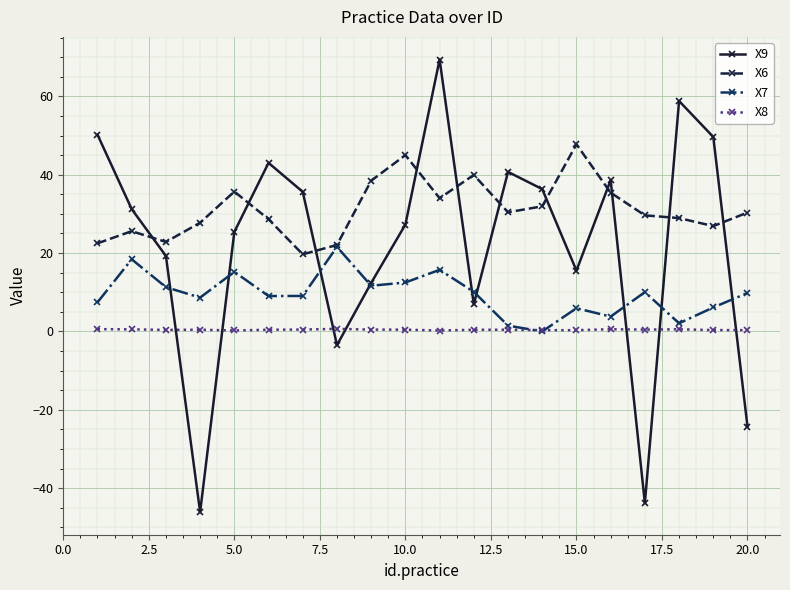

What is the value of the X7 point at the 6th from the left?

9.0